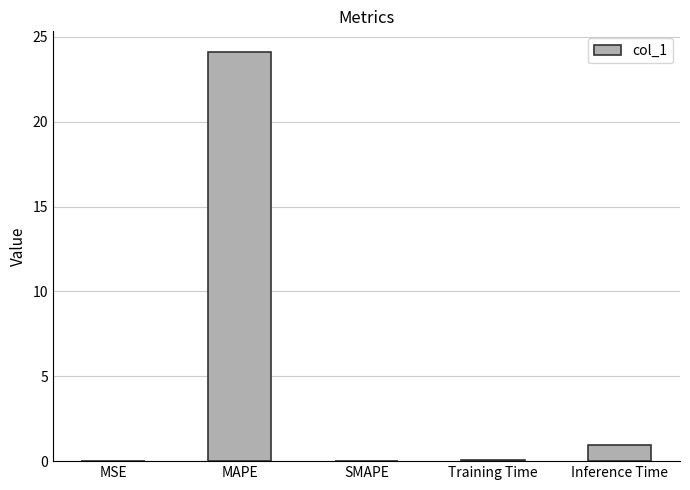

Is it true that the value at SMAPE is -7.3?

False